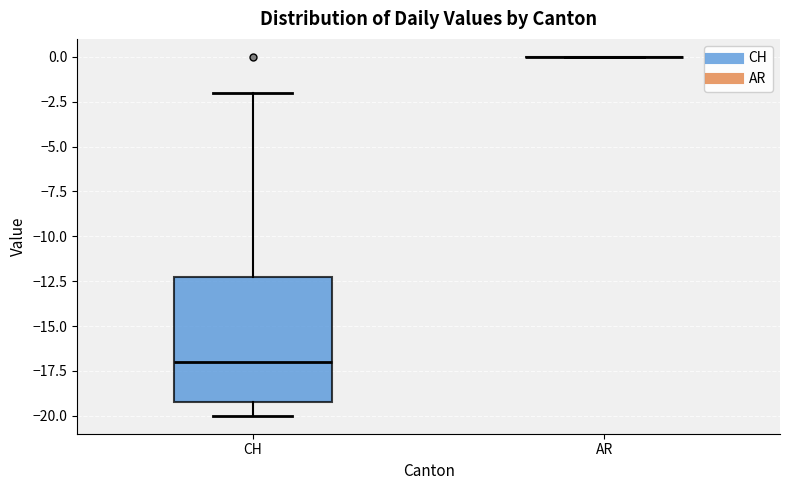

Reading left to right, read every box against the y-axis: the position of its median line, the range the box covers, and the ends of its whiskers. The values are not printed on the chart, so give them approximately, as read against the axis.

CH: median -17, box -19 to -12, whiskers -20 to -2
AR: box collapsed to a line at 0, whiskers 0 to 0